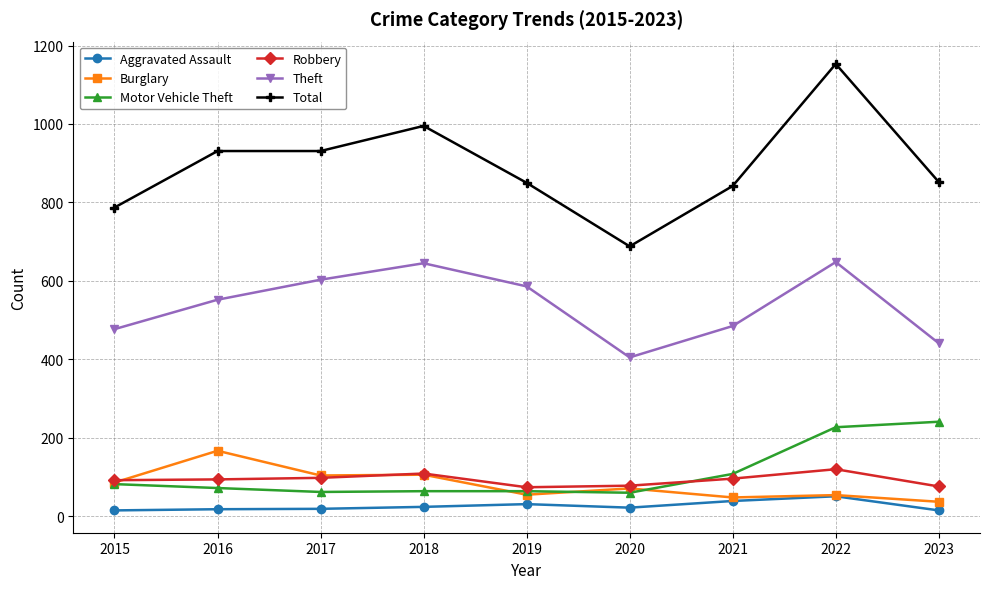

At how many categories does at least one series exceed 641?

9